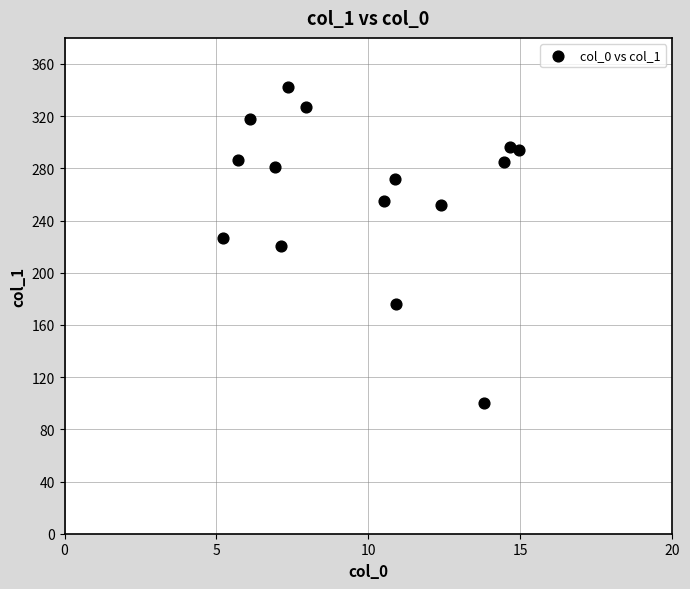

What is the range of X values (max minus min)?

9.8